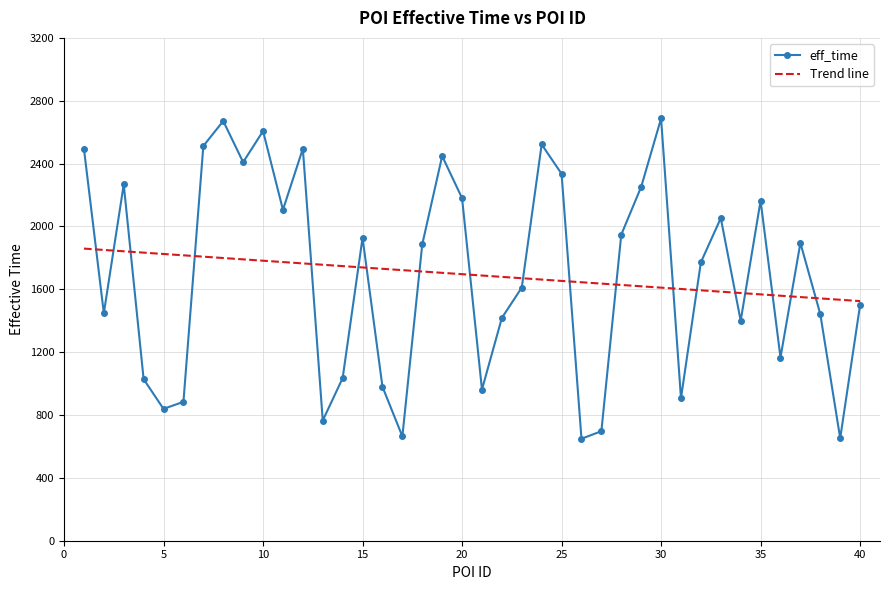

How many lines are shown in the chart?

1